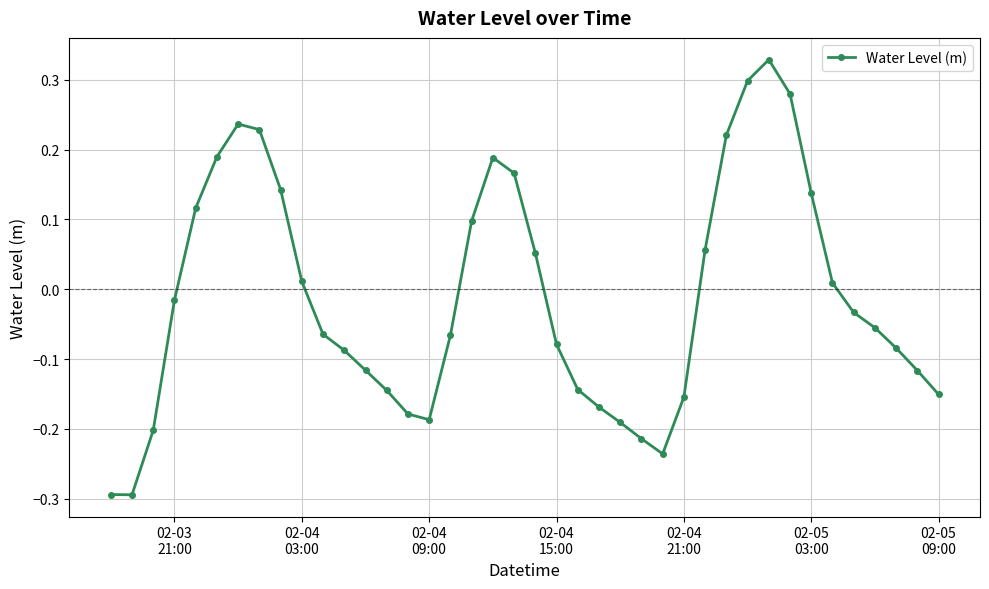

What is the smallest value displayed?

-0.3